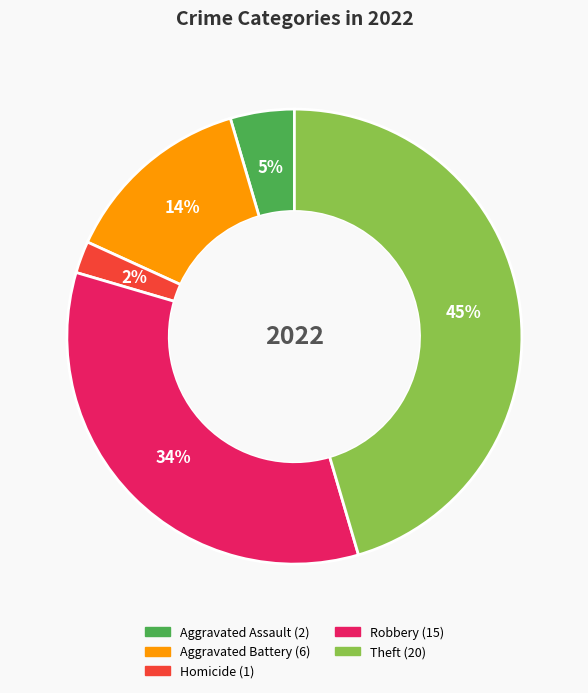

Is there a majority slice in this chart?

No